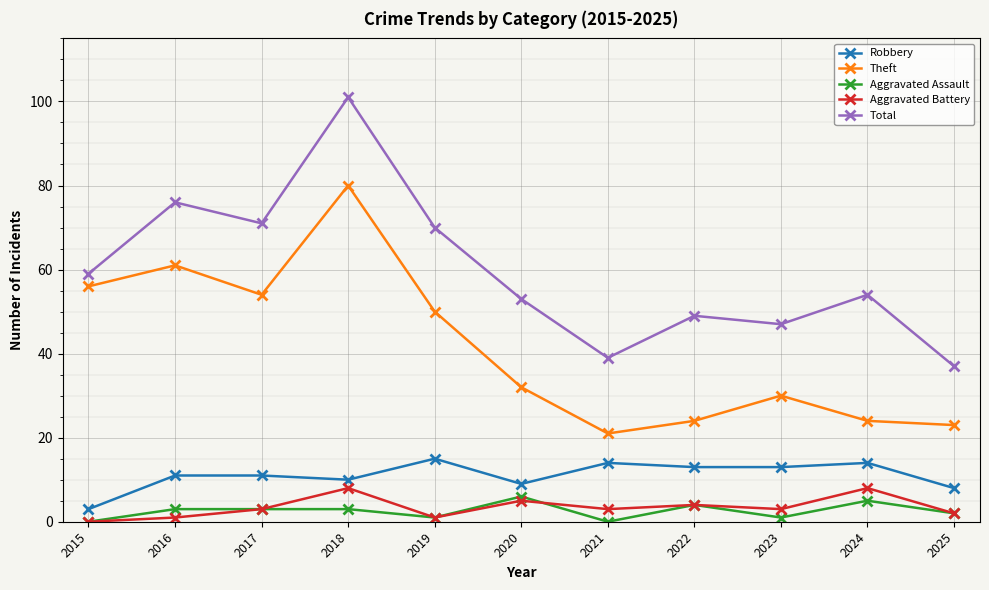

Is this an area chart (filled region under the line)?

No